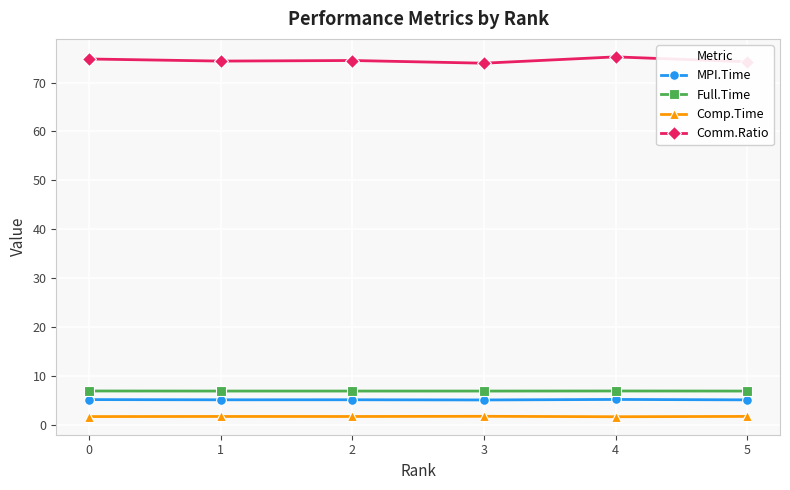

What is the minimum value shown in the chart?

1.7